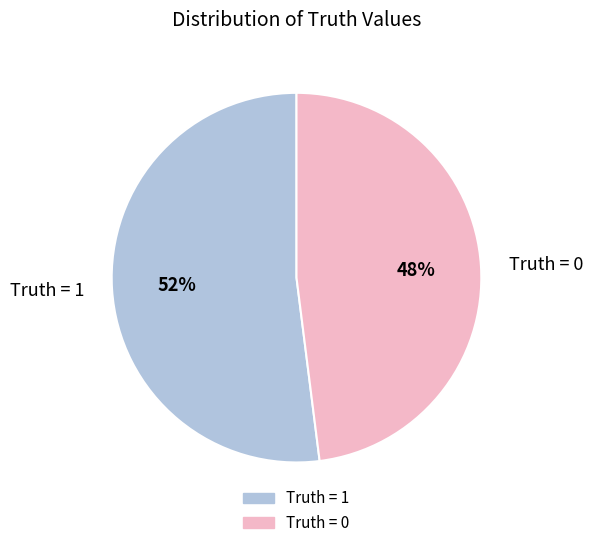

What is the ratio of the value at Truth = 1 to the value at Truth = 0?

1.1